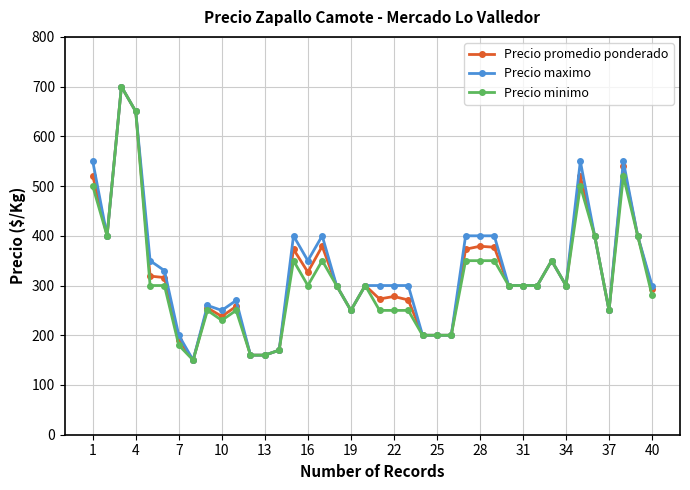

True or false: Precio minimo has more than 0 points higher than both neighbors.

True